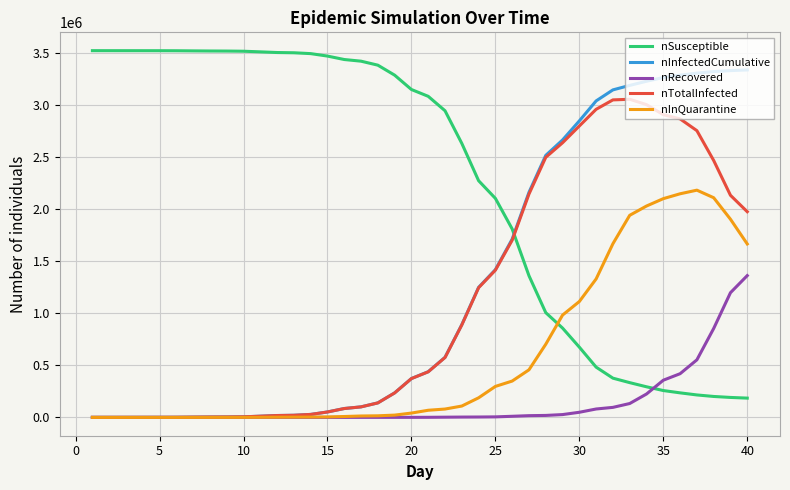

What is the maximum value for nTotalInfected?

3058800